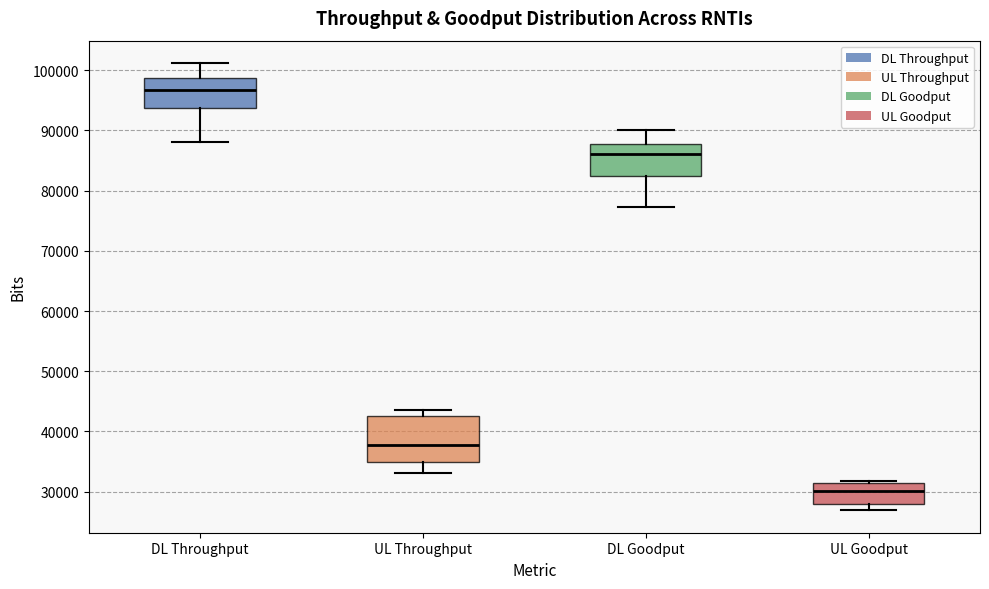

Reading left to right, transcribe this box plot: for each box, give where its median line is, the range the box spans, and where its two whiskers end, as read against the y-axis. The values are not printed on the chart, so give them approximately, as read against the axis.

DL Throughput: median 97000, box 94000 to 99000, whiskers 88000 to 101000
UL Throughput: median 38000, box 35000 to 43000, whiskers 33000 to 44000
DL Goodput: median 86000, box 82000 to 88000, whiskers 77000 to 90000
UL Goodput: median 30000, box 28000 to 31000, whiskers 27000 to 32000